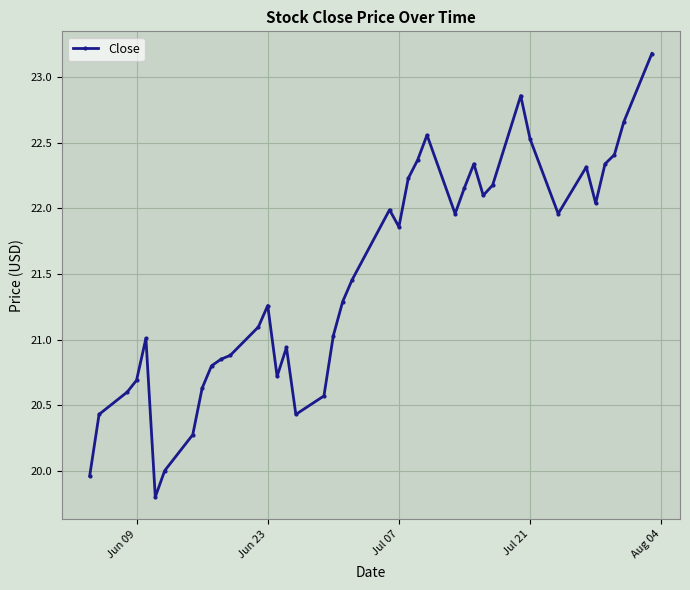

What is the difference between the maximum and minimum values?

3.4